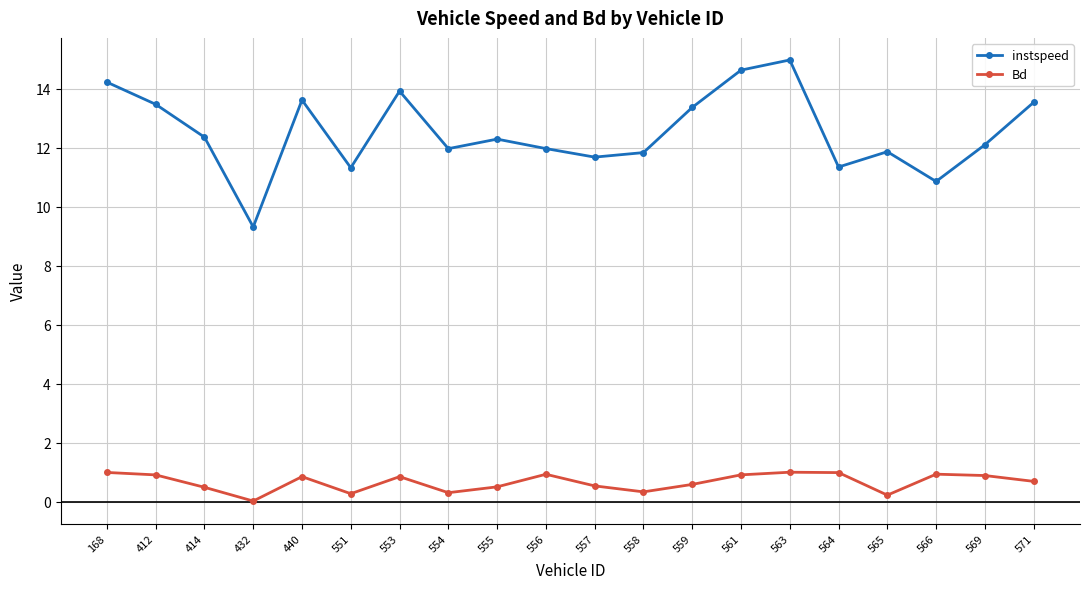

Which series has the largest total across all categories?

instspeed